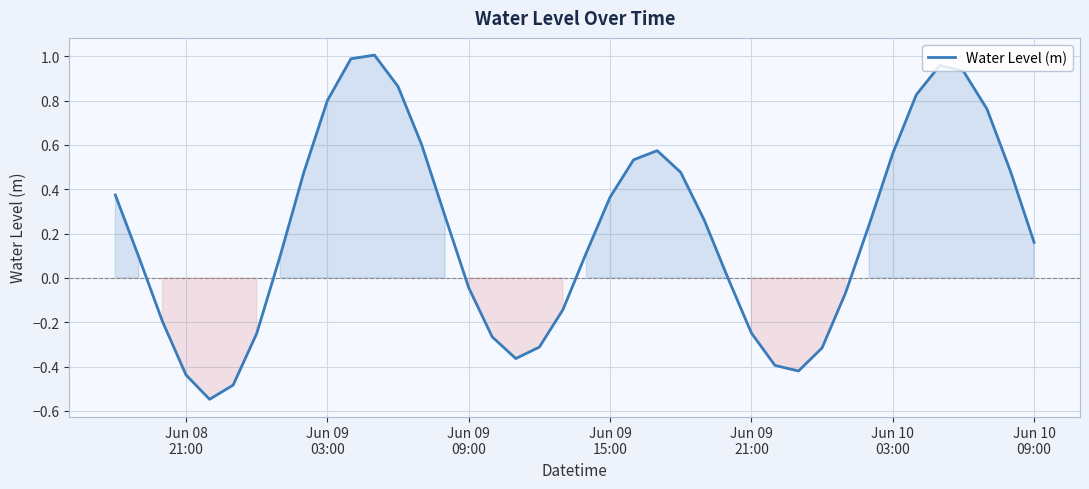

Does the chart have visible grid lines?

Yes